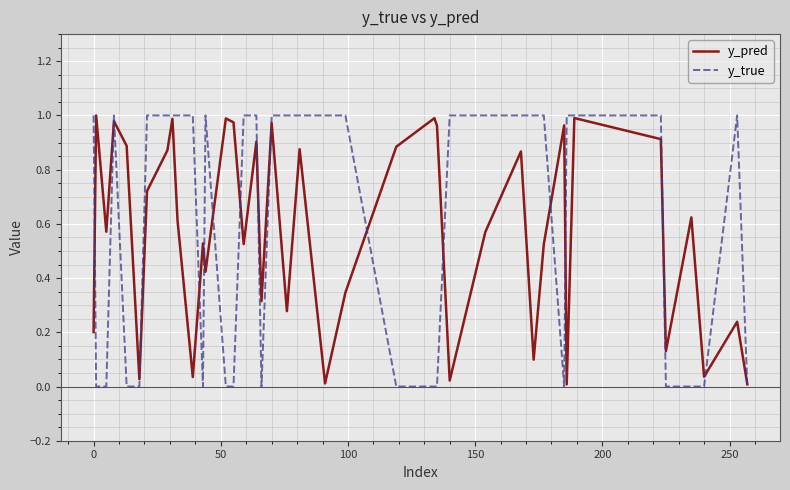

Which series has the largest range (max minus min)?

y_true